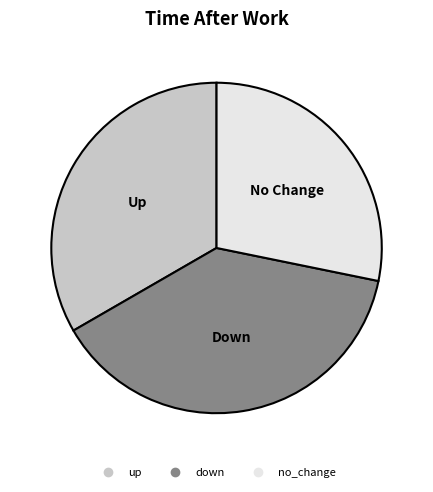

Rank the categories by value from highest to lowest.

down, up, no_change